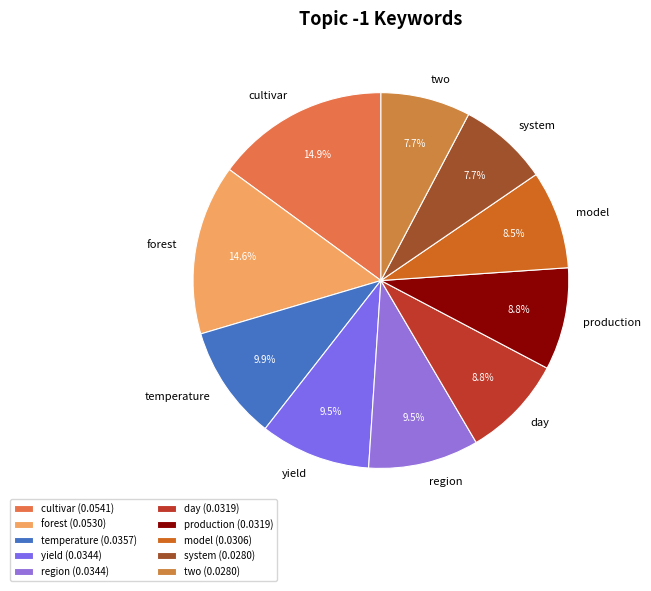

How many slices are in this pie chart?

10